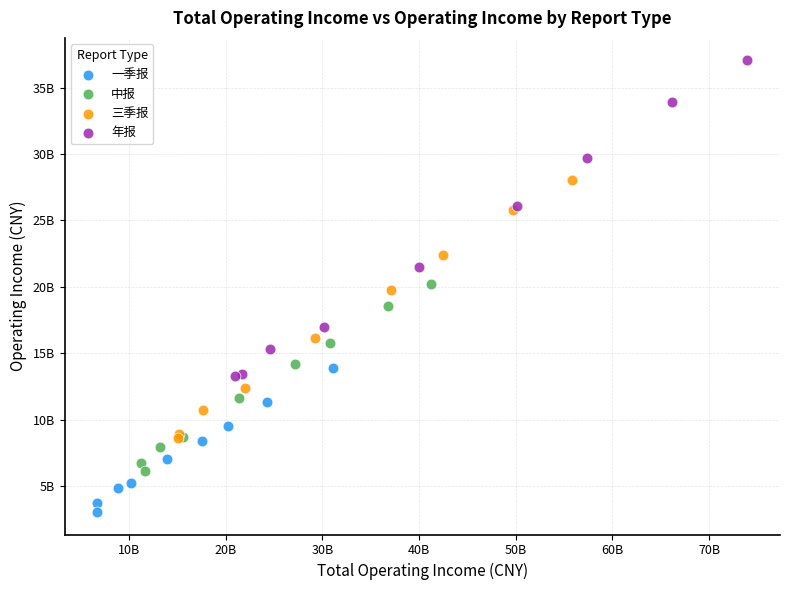

Which series contains the lowest Y value?

一季报